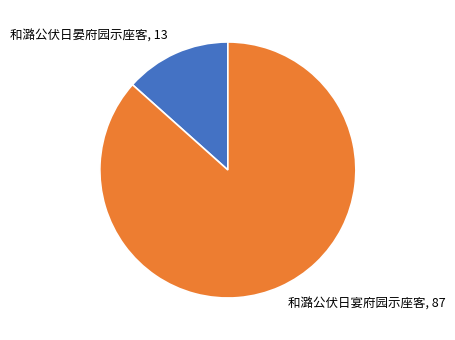

Rank the categories by value from highest to lowest.

和潞公伏日宴府园示座客, 和潞公伏日晏府园示座客